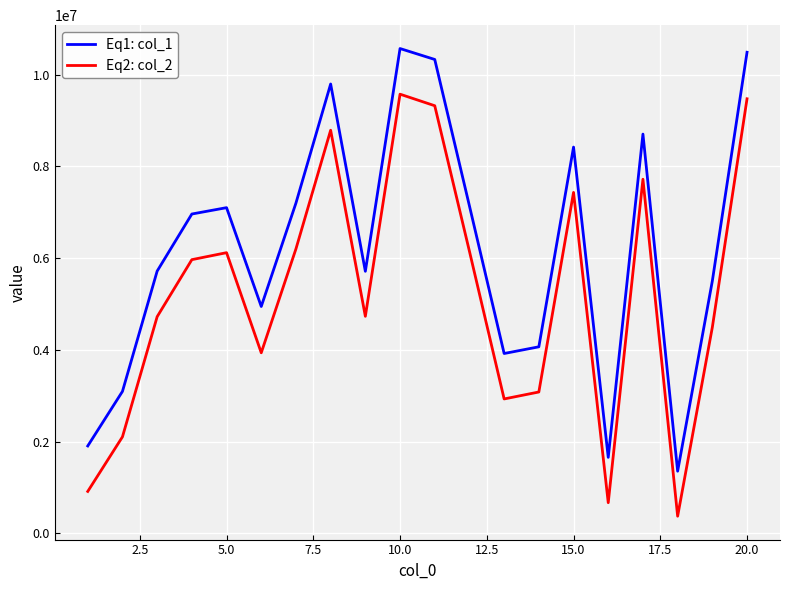

How many lines are shown in the chart?

2